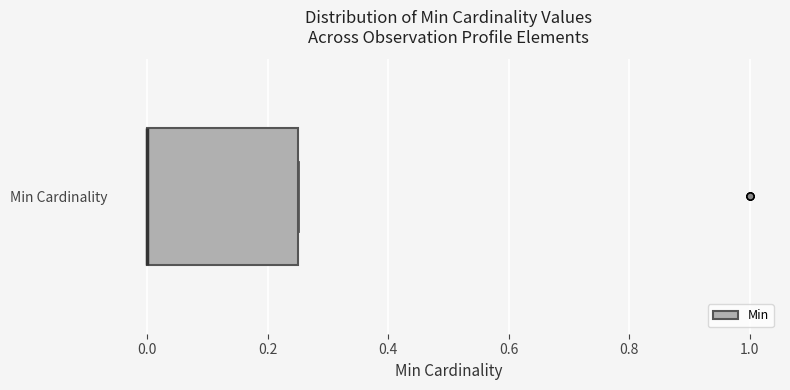

Read this box plot against the x-axis: the position of the median line, the range covered by the box, and the ends of both whiskers. The values are not printed on the chart, so give them approximately, as read against the axis.

median 0.00 (drawn on the box's left edge), box 0.00 to 0.26, whiskers 0.00 to 0.26